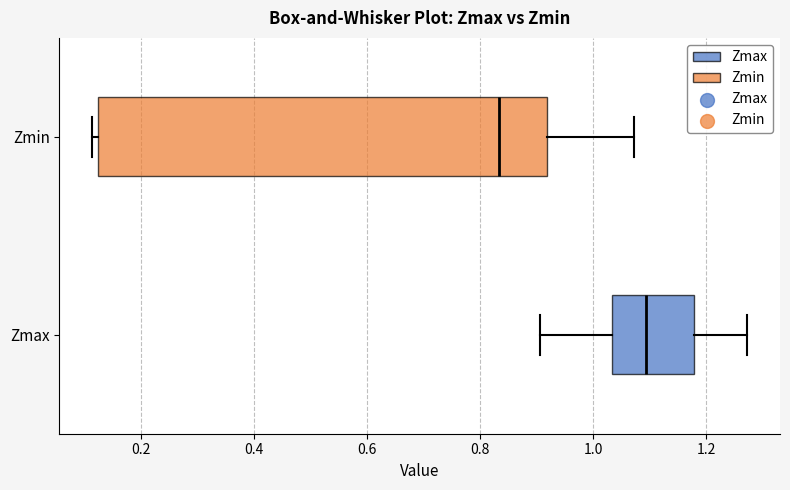

Reading bottom to top, read every box against the x-axis: the position of its median line, the range the box covers, and the ends of its whiskers. The values are not printed on the chart, so give them approximately, as read against the axis.

Zmax: median 1.10, box 1.04 to 1.18, whiskers 0.90 to 1.28
Zmin: median 0.84, box 0.12 to 0.92, whiskers 0.12 (just left of the box's left edge) to 1.08